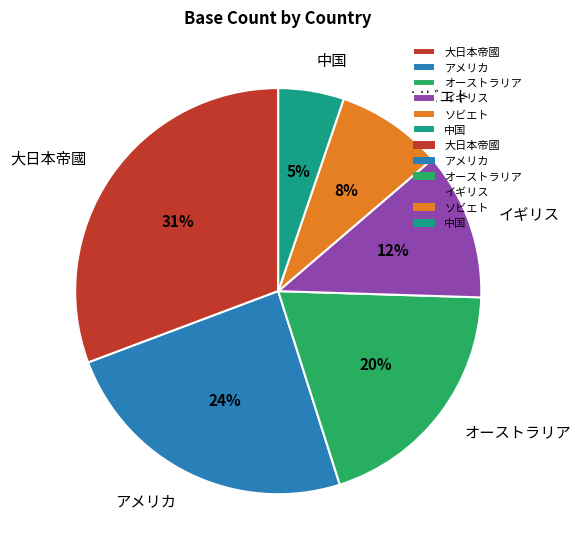

Approximately how many times larger is the value at オーストラリア compared to イギリス?

1.7